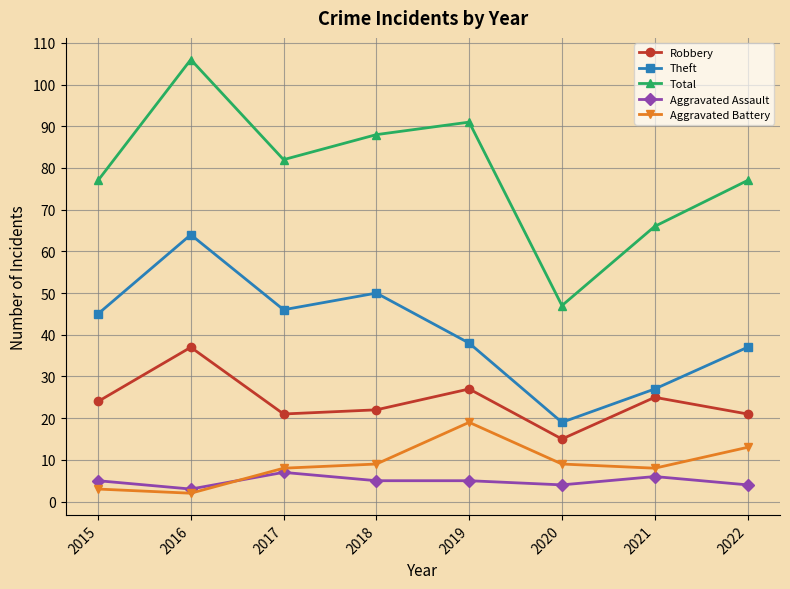

Is it true that Total equals 74 at 2016?

False